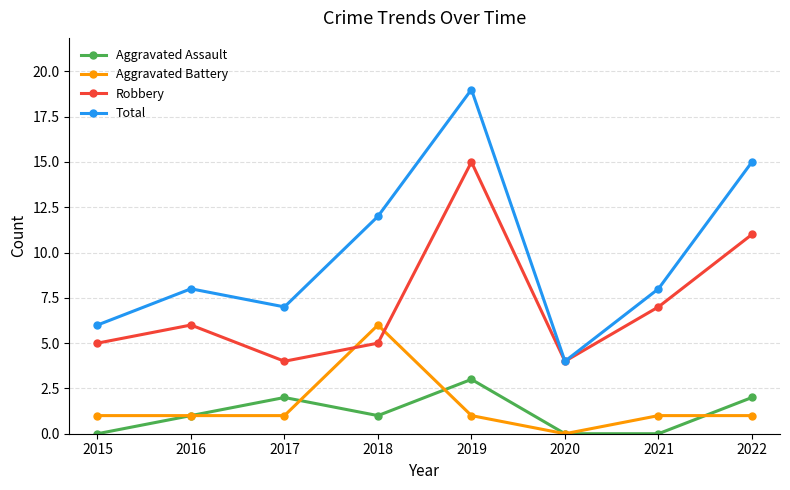

Is this an area chart (filled region under the line)?

No